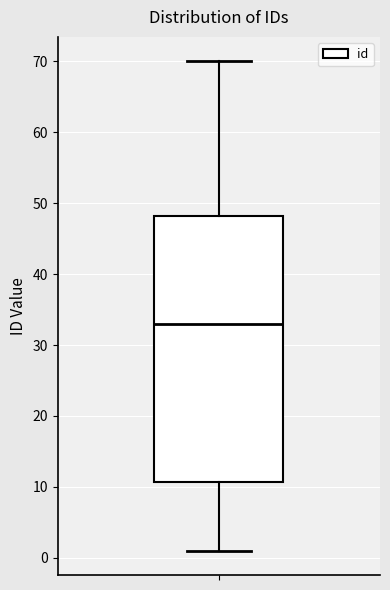

Transcribe this box plot: give where the median line is, the range the box spans, and where the two whiskers end, as read against the y-axis. The values are not printed on the chart, so give them approximately, as read against the axis.

median 33, box 11 to 48, whiskers 1 to 70